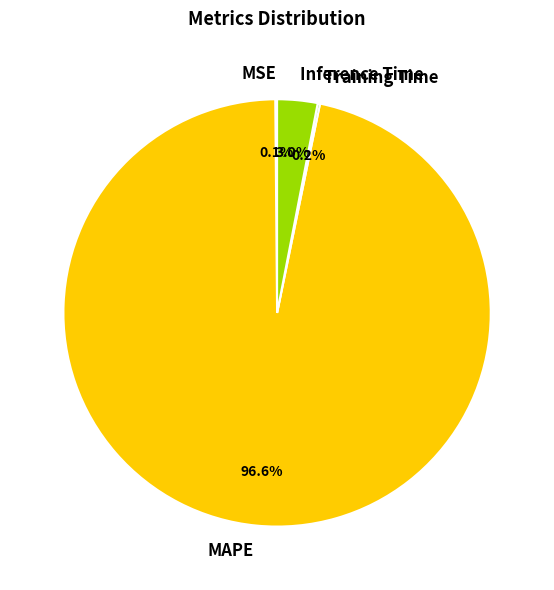

Between Inference Time and MAPE, which is larger?

MAPE